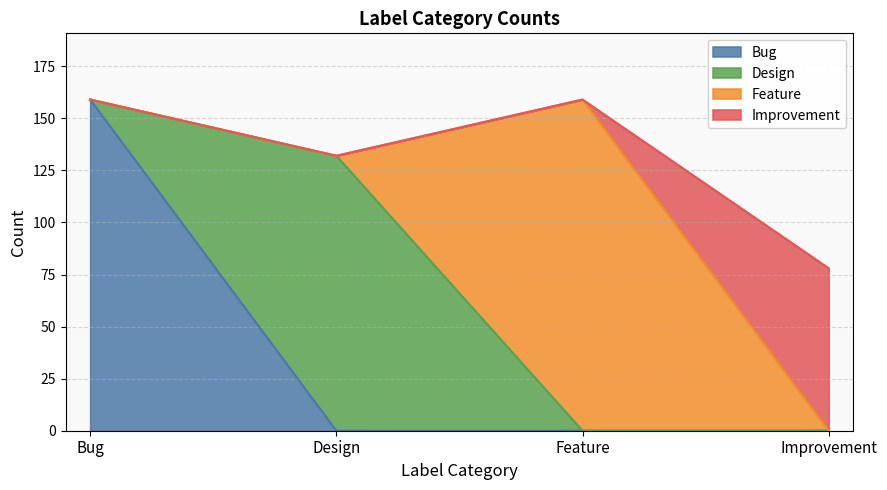

What is the maximum value for Bug?

159